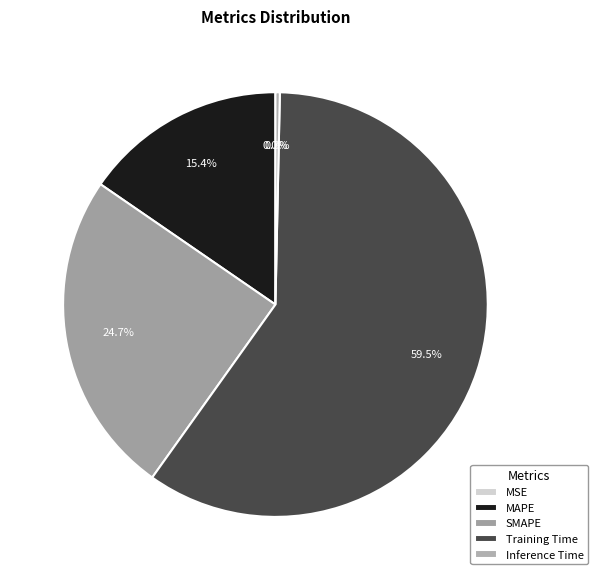

To the nearest percent, what portion does MAPE represent?

15%